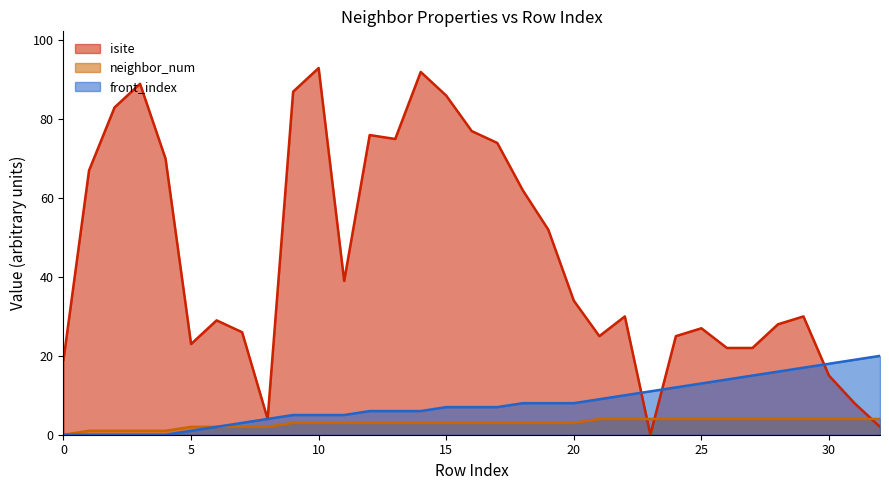

Reading right to left, what are all the values shown in this chart?

isite: 2	8	15	30	28	22	22	27	25	0	30	25	34	52	62	74	77	86	92	75	76	39	93	87	4	26	29	23	70	89	83	67	19
neighbor_num: 4	4	4	4	4	4	4	4	4	4	4	4	3	3	3	3	3	3	3	3	3	3	3	3	2	2	2	2	1	1	1	1	0
front_index: 20	19	18	17	16	15	14	13	12	11	10	9	8	8	8	7	7	7	6	6	6	5	5	5	4	3	2	1	0	0	0	0	0